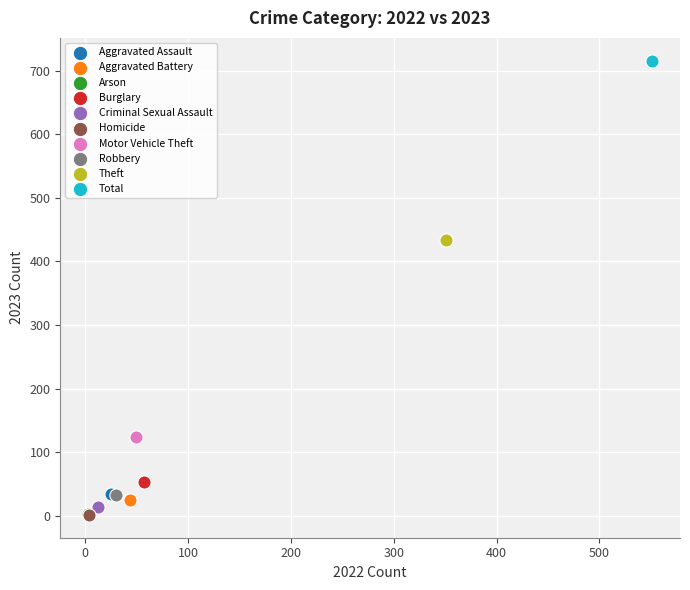

What are all the series names shown in the legend?

Aggravated Assault, Aggravated Battery, Arson, Burglary, Criminal Sexual Assault, Homicide, Motor Vehicle Theft, Robbery, Theft, Total